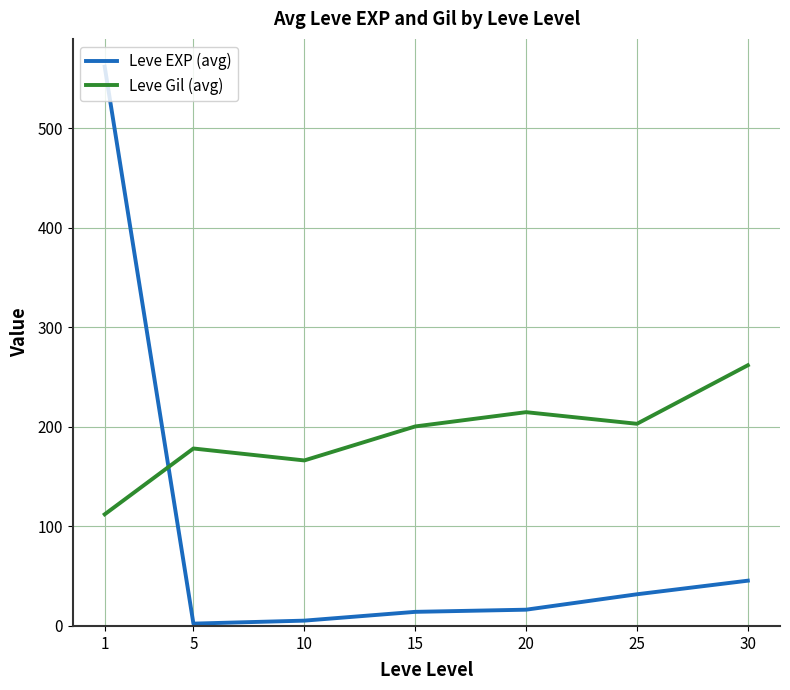

Which series has the largest total across all categories?

Leve Gil (avg)